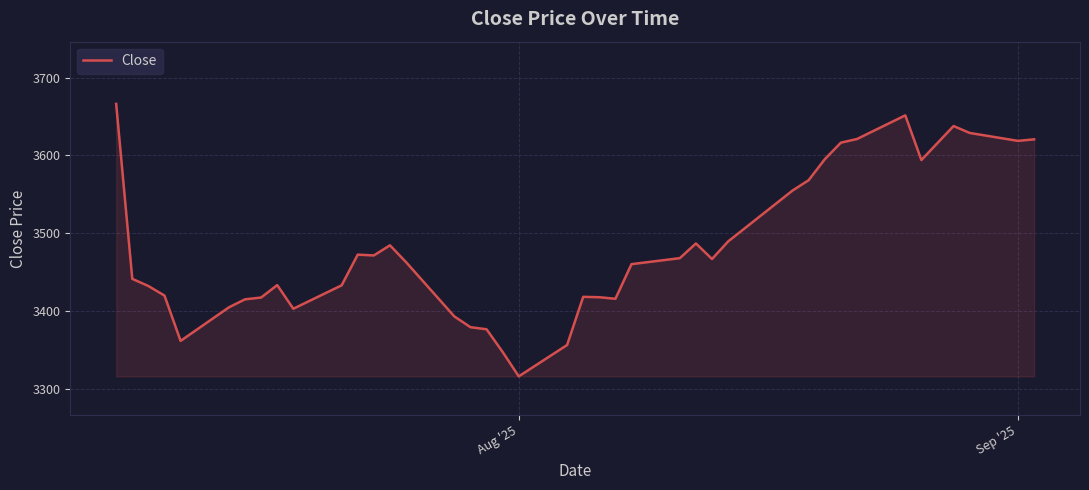

What is the greatest value displayed?

3666.1